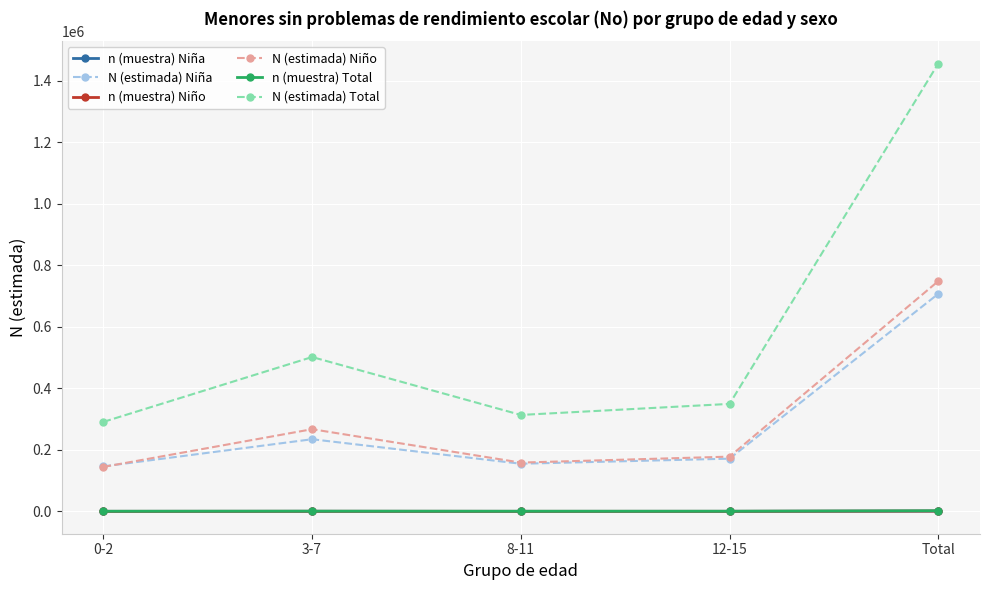

Does the chart have visible grid lines?

Yes